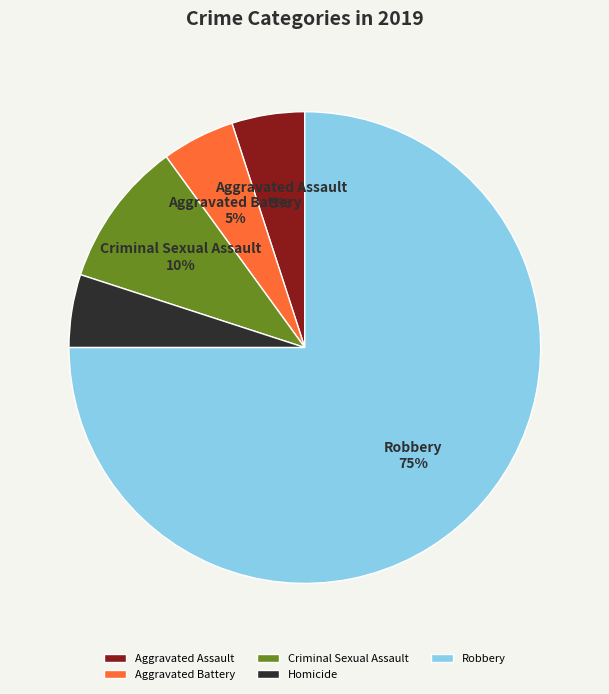

What is the ratio of the value at Criminal Sexual Assault to the value at Aggravated Battery?

2.0